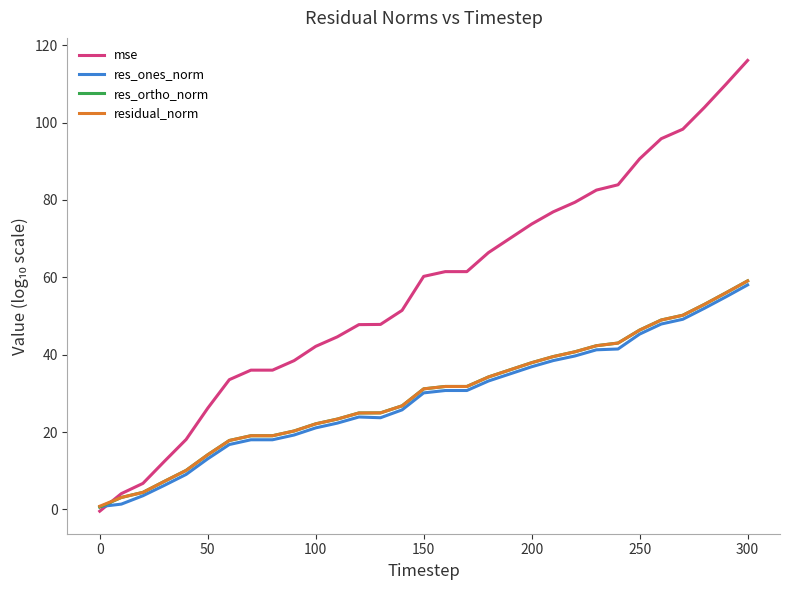

Which series has the largest range (max minus min)?

mse